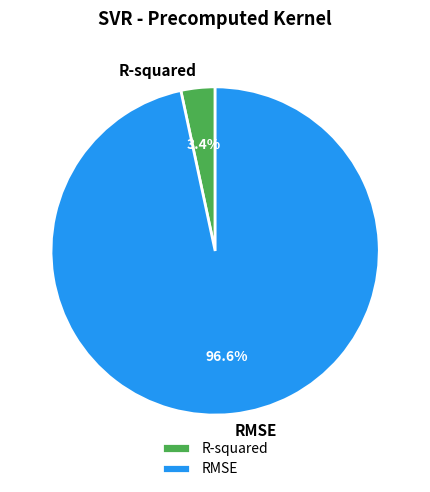

Rank the categories by value from lowest to highest.

R-squared, RMSE